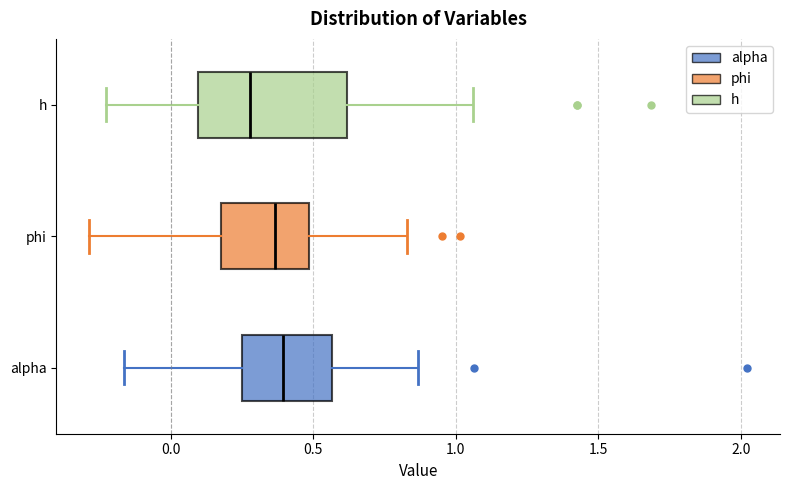

Reading bottom to top, read every box against the x-axis: the position of its median line, the range the box covers, and the ends of its whiskers. The values are not printed on the chart, so give them approximately, as read against the axis.

alpha: median 0.40, box 0.25 to 0.55, whiskers -0.15 to 0.85
phi: median 0.35, box 0.20 to 0.50, whiskers -0.30 to 0.85
h: median 0.30, box 0.10 to 0.60, whiskers -0.25 to 1.05